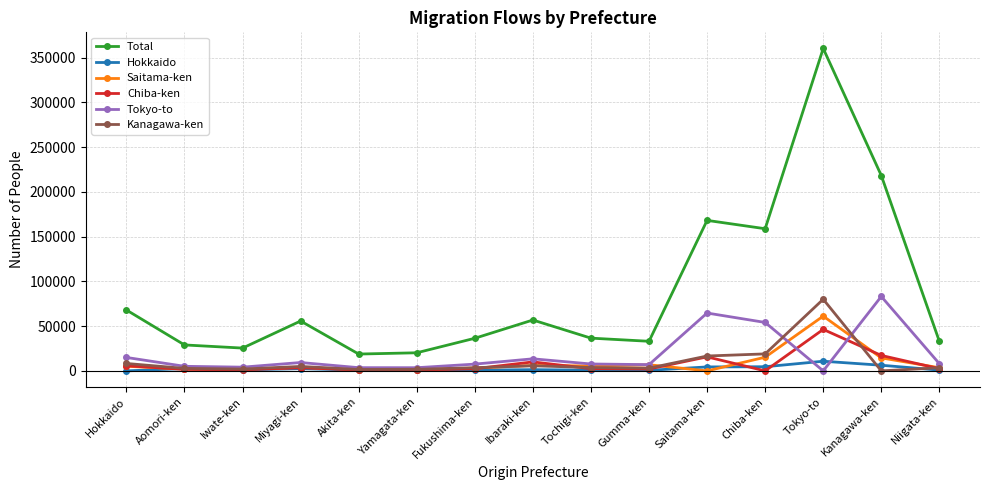

In Saitama-ken, how many points are lower than both neighbors (excluding endpoints)?

4